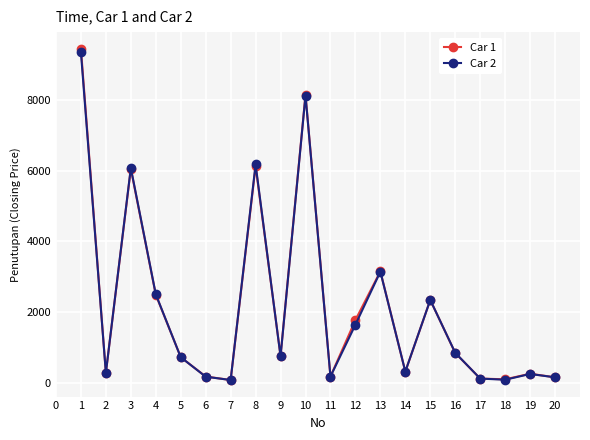

Which series has the largest range (max minus min)?

Car 1